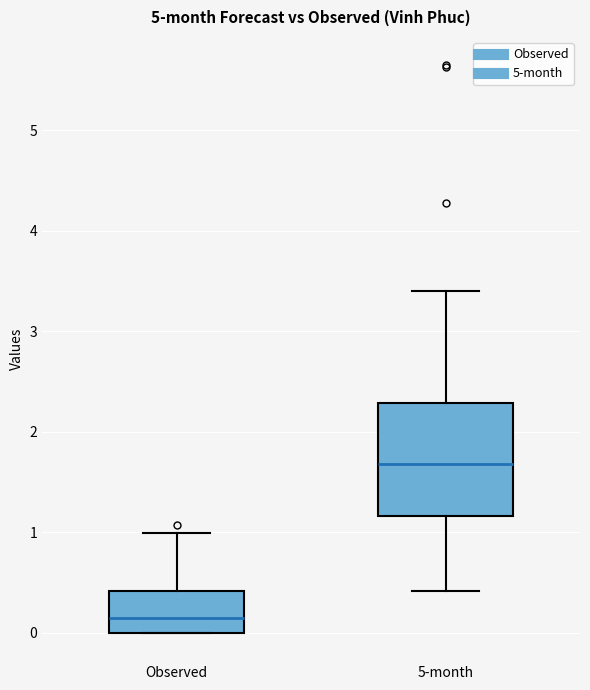

Reading left to right, read every box against the y-axis: the position of its median line, the range the box covers, and the ends of its whiskers. The values are not printed on the chart, so give them approximately, as read against the axis.

Observed: median 0.1, box 0.0 to 0.4, whiskers 0.0 to 1.0
5-month: median 1.7, box 1.2 to 2.3, whiskers 0.4 to 3.4